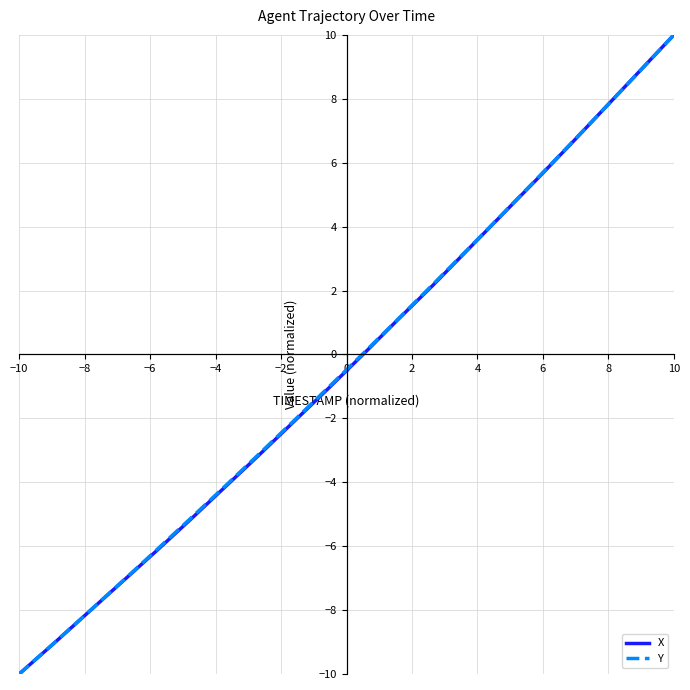

What is the smallest value displayed?

-10.0